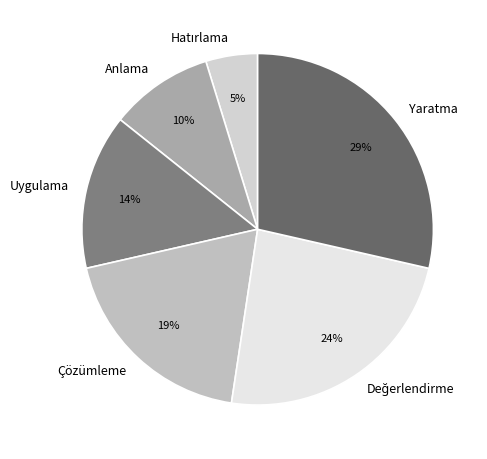

What is the largest slice in the pie chart?

Yaratma